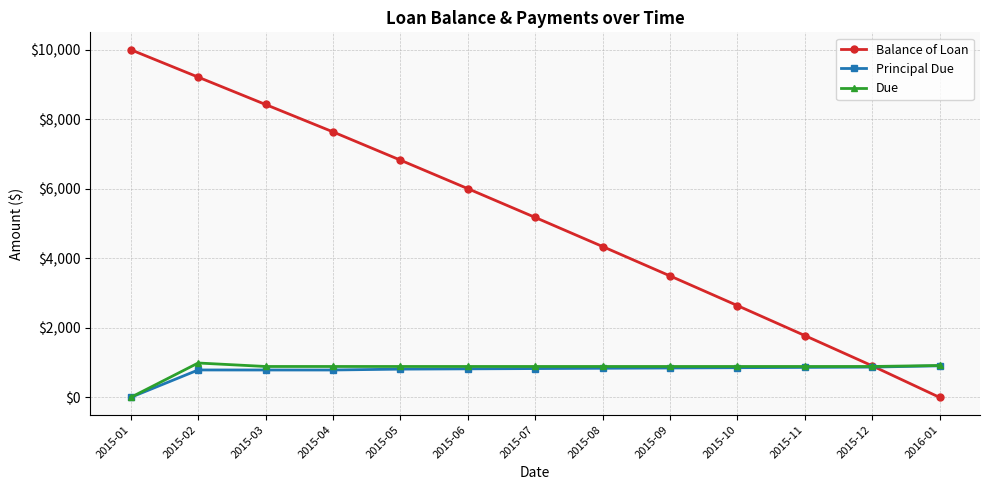

List the labels in order of Balance of Loan value, largest first.

2015-01, 2015-02, 2015-03, 2015-04, 2015-05, 2015-06, 2015-07, 2015-08, 2015-09, 2015-10, 2015-11, 2015-12, 2016-01